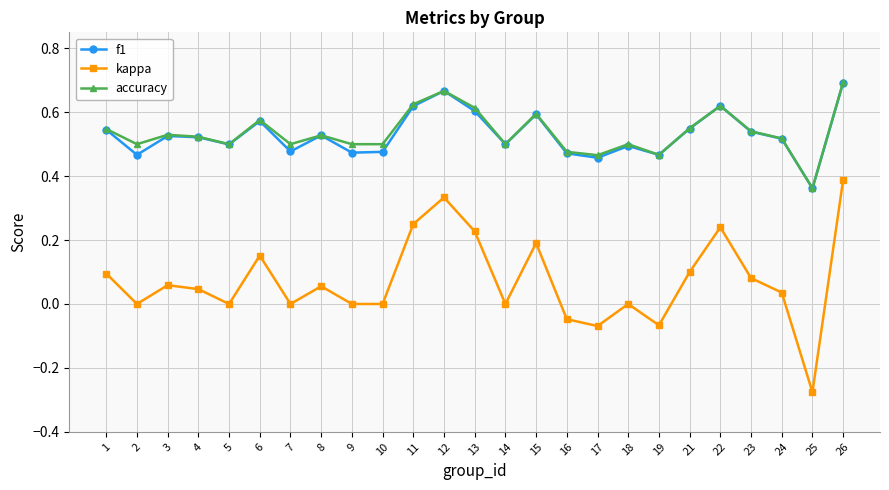

How many lines are shown in the chart?

3